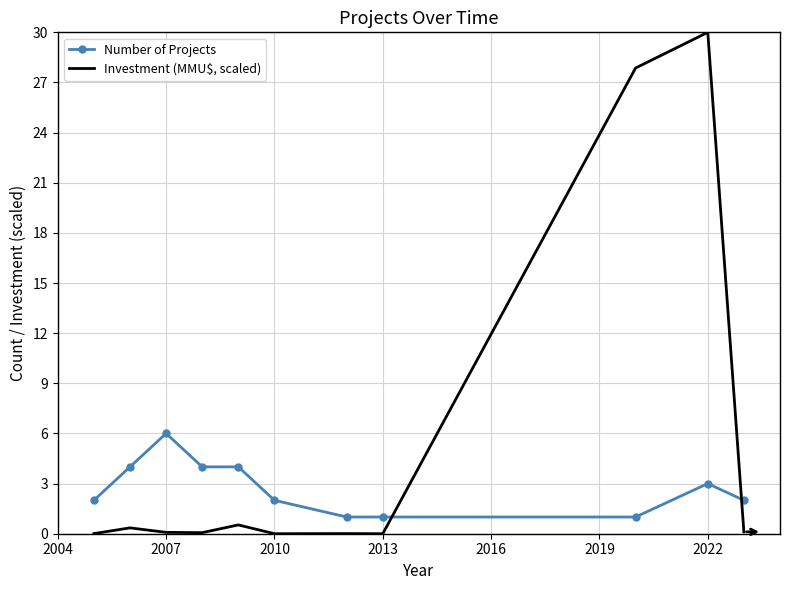

Which series has the largest total across all categories?

Investment (MMU$, scaled)